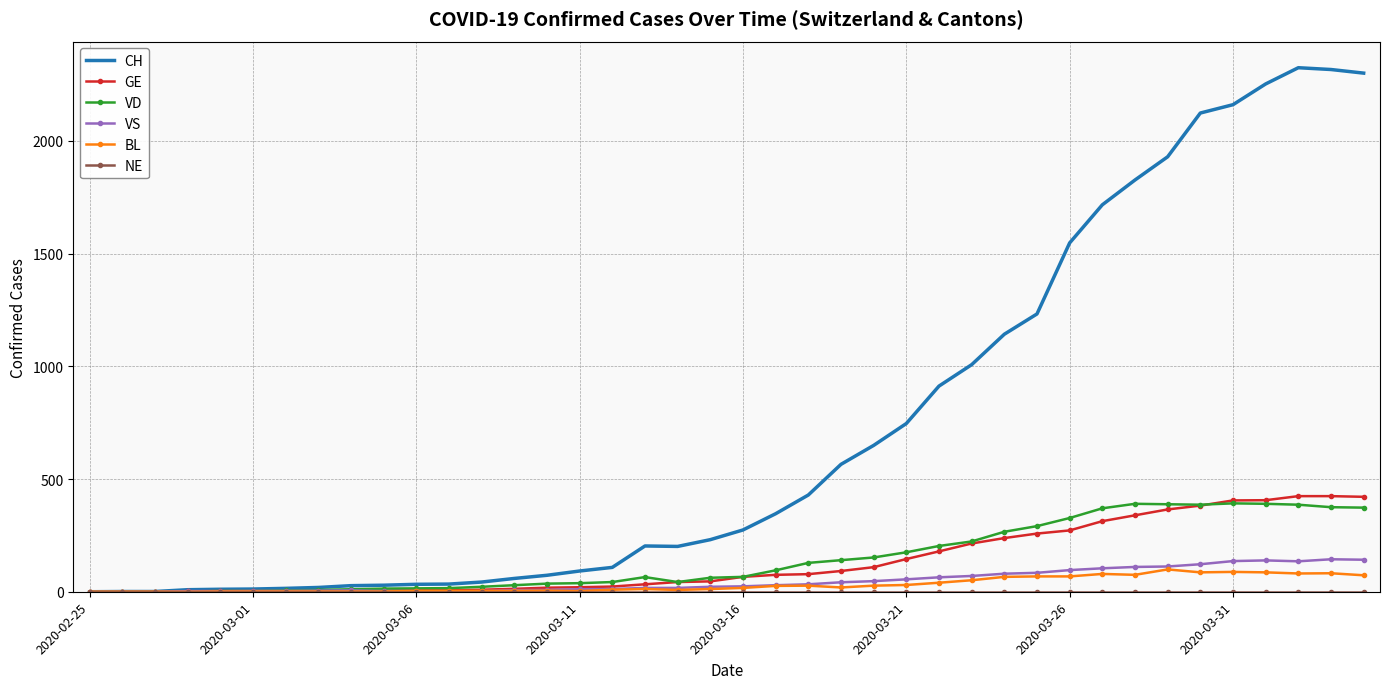

What is the maximum value for CH?

2324